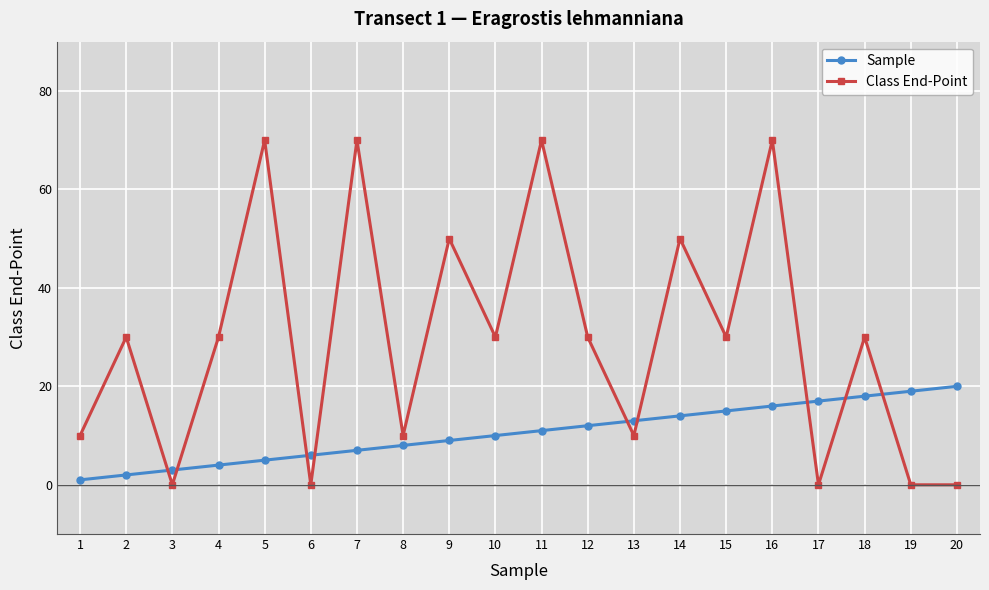

Is this an area chart (filled region under the line)?

No